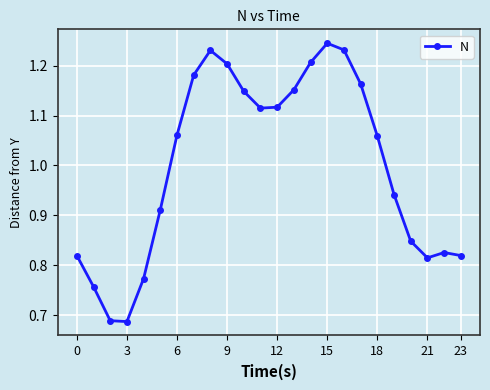

True or false: there are more than 1 points higher than both neighbors.

True